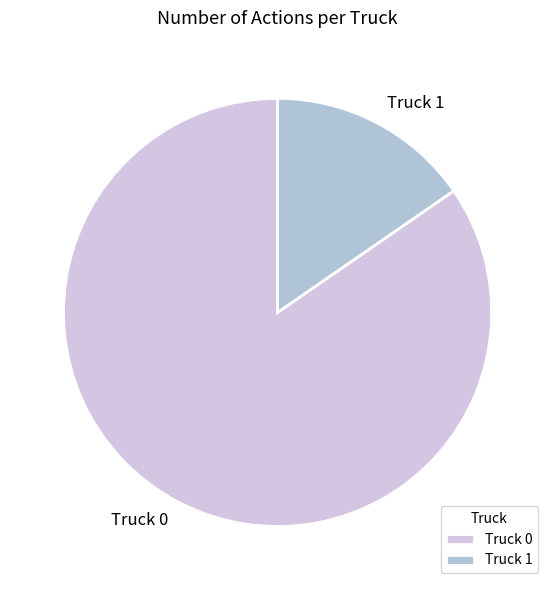

Count the number of slices in the pie.

2